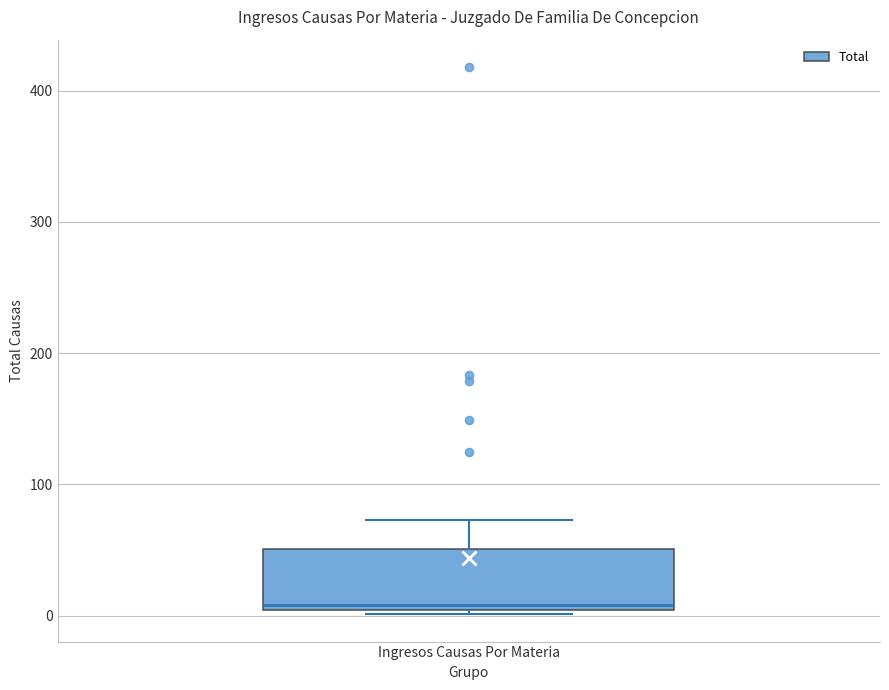

Read this box plot against the y-axis: the position of the median line, the range covered by the box, and the ends of both whiskers. The values are not printed on the chart, so give them approximately, as read against the axis.

median 10, box 0 to 50, whiskers 0 to 70